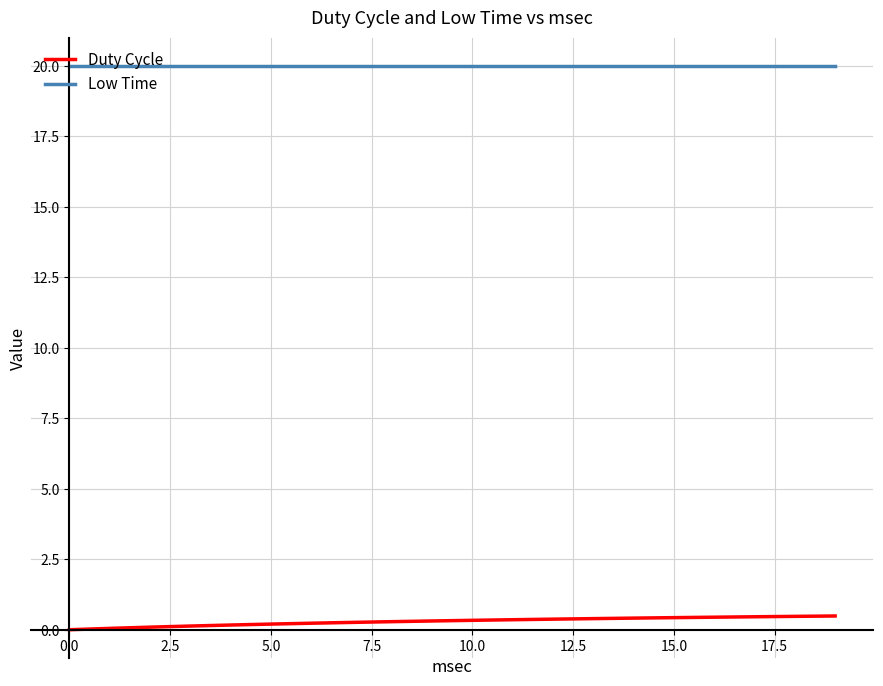

True or false: Low Time and Duty Cycle cross at least once.

False